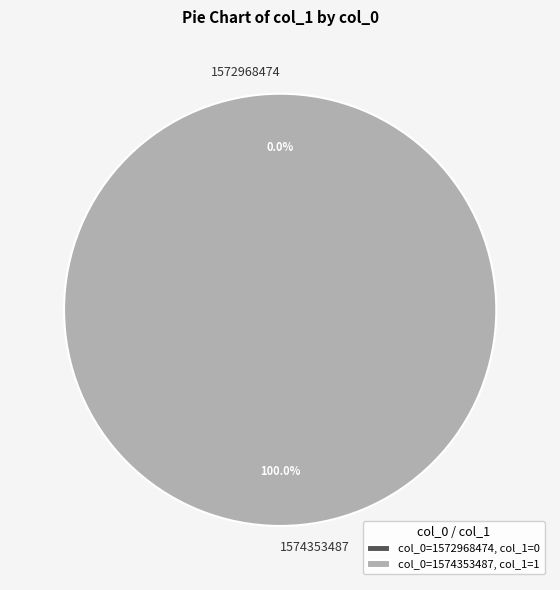

To the nearest percent, what is the difference between the 1574353487 and 1572968474 slice percentages?

100%